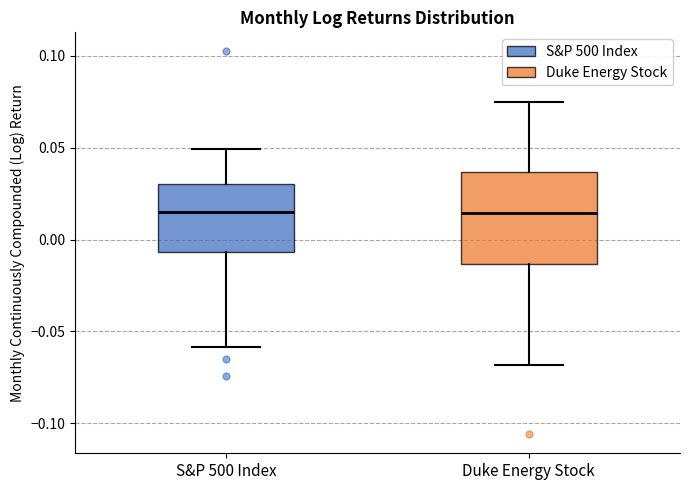

Reading left to right, read every box against the y-axis: the position of its median line, the range the box covers, and the ends of its whiskers. The values are not printed on the chart, so give them approximately, as read against the axis.

S&P 500 Index: median 0.015, box -0.005 to 0.030, whiskers -0.060 to 0.050
Duke Energy Stock: median 0.015, box -0.015 to 0.035, whiskers -0.070 to 0.075